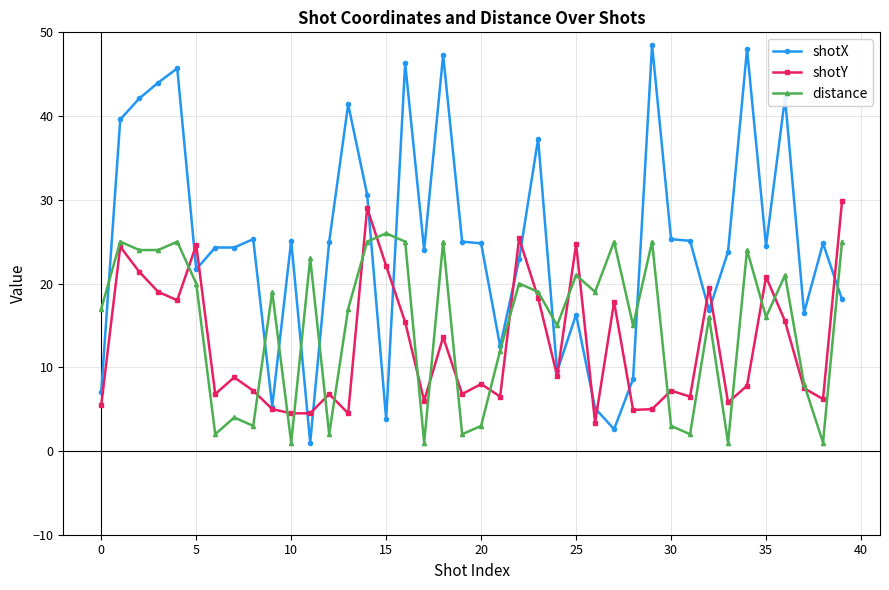

What is the maximum value for distance?

26.0